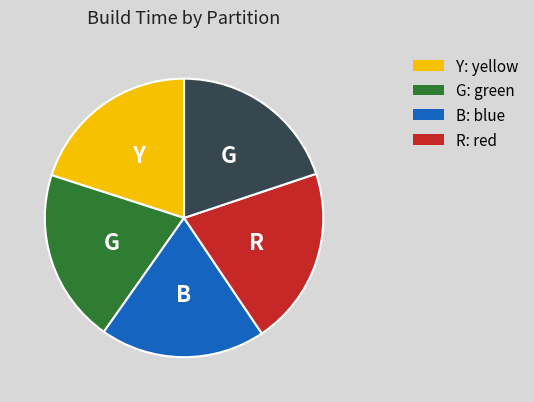

Does any single category account for the majority?

No